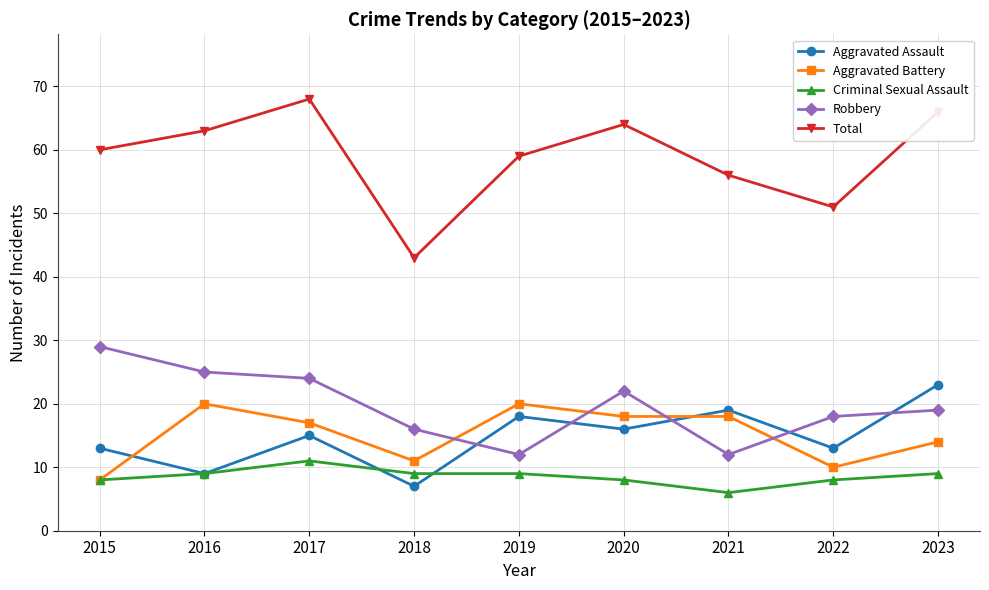

What is the spread (max minus min) of values at 2015?

52